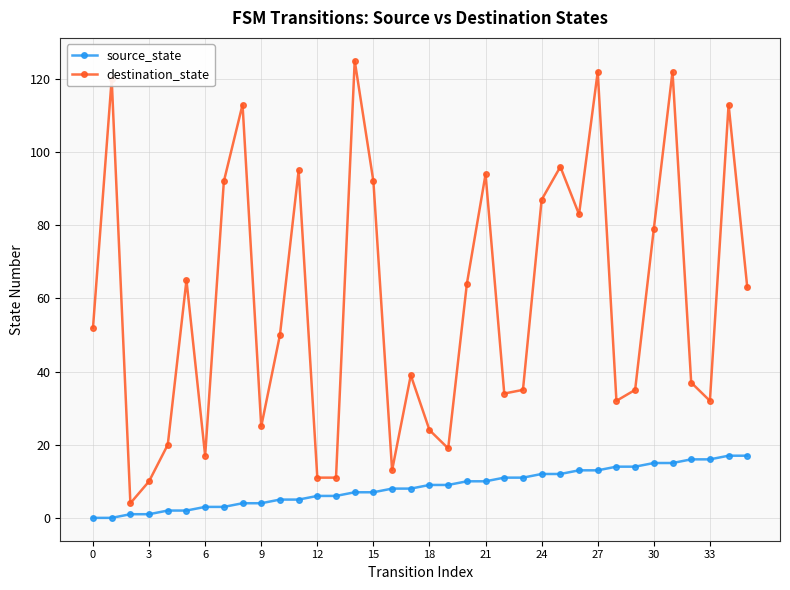

What is the difference between the maximum and minimum values in the destination_state series?

121